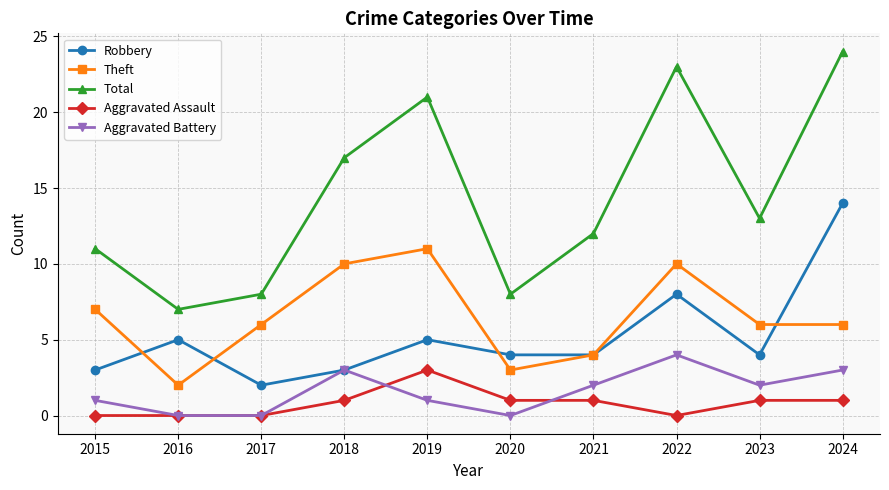

What is the maximum value shown in the chart?

24